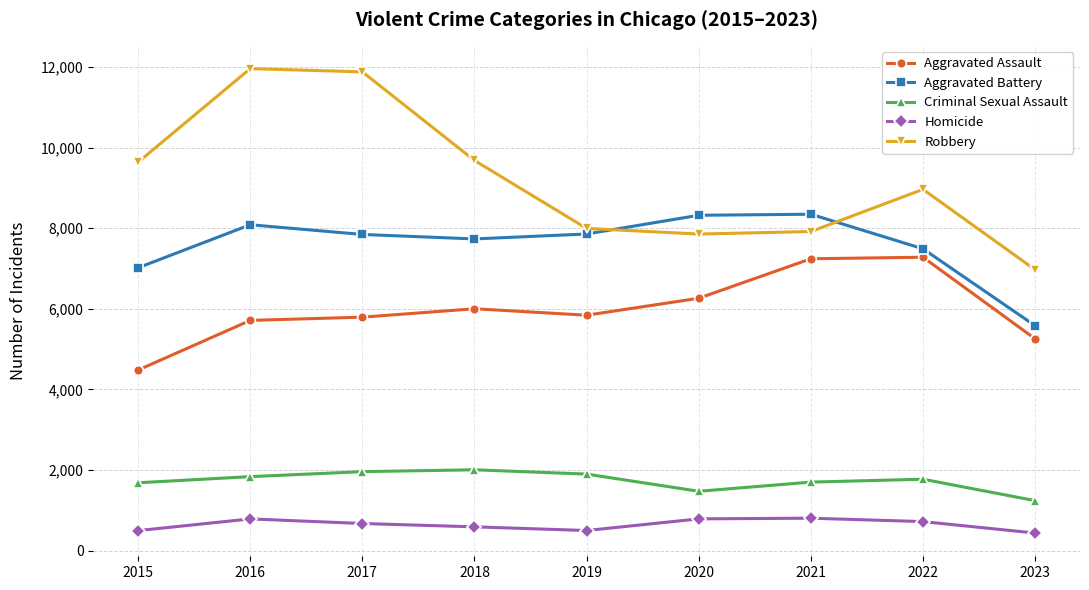

At which label does Homicide first exceed 672?

2016